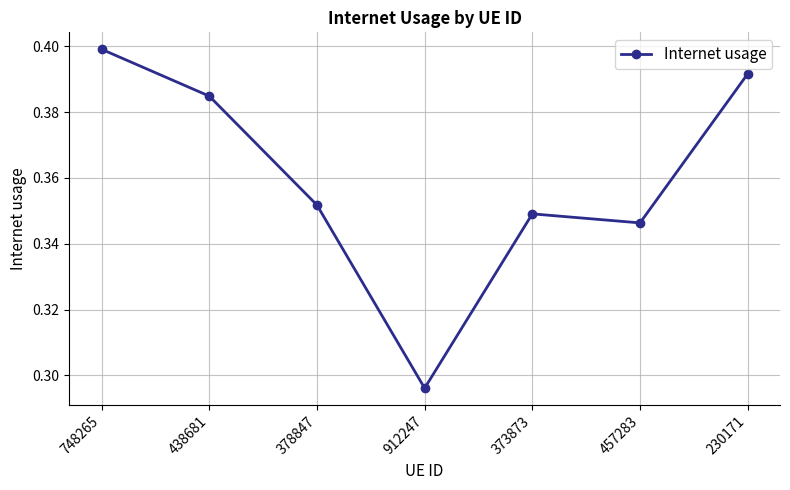

What is the label of the 6th point from the left?

457283